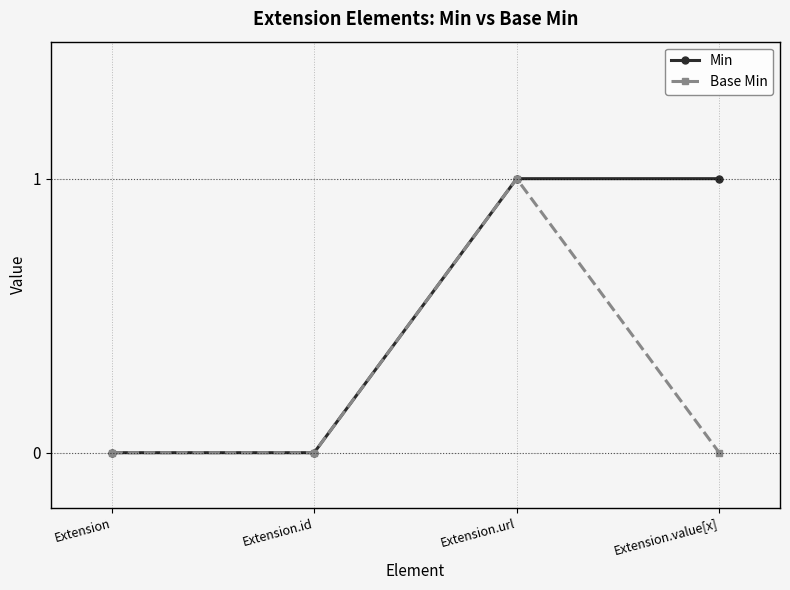

At which label does Base Min reach its peak?

Extension.url